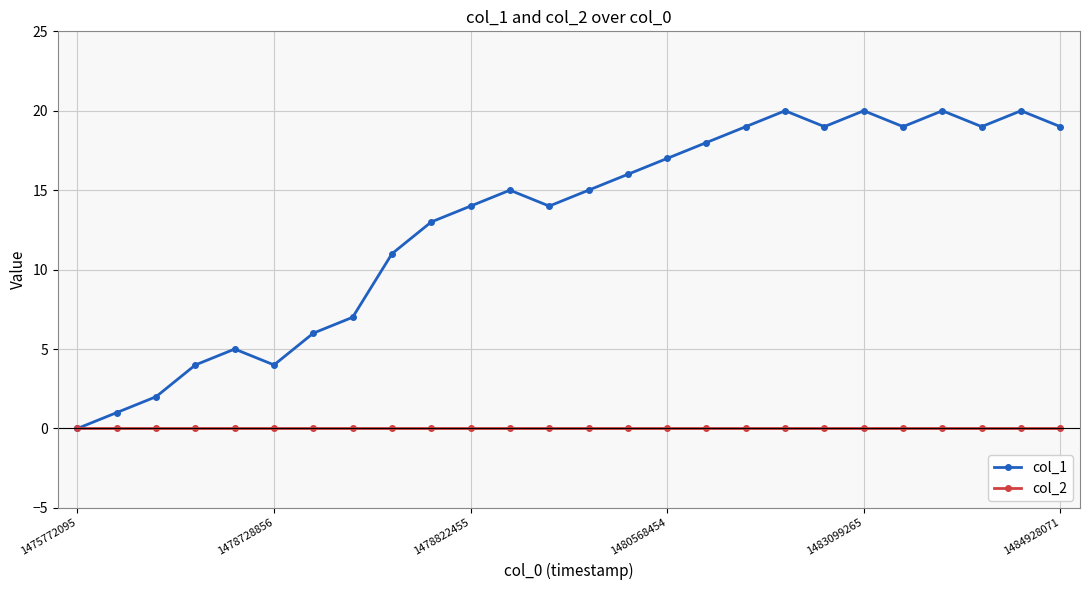

Rank the series by their average value, from lowest to highest.

col_2, col_1